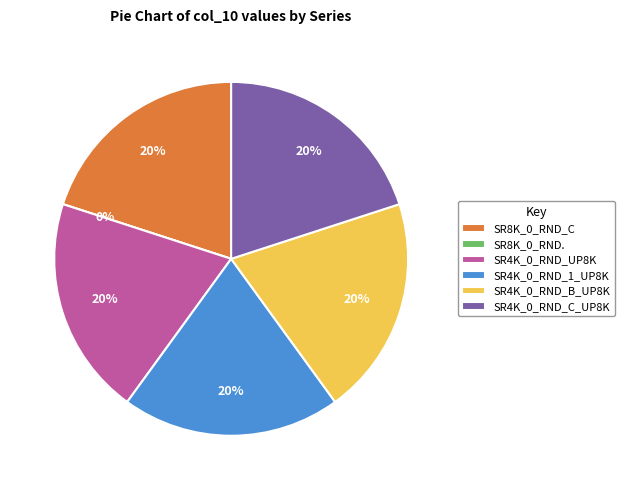

The Destroy_Him_8K_512_SCL_SR8K_0_RND_C slice represents 14% of the pie. True or false?

False